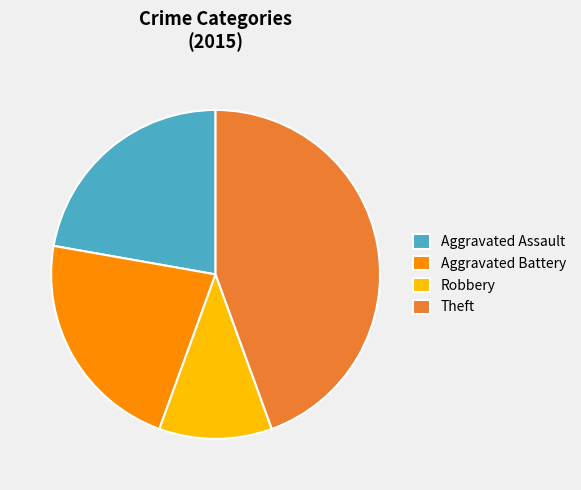

The Theft slice represents 56% of the pie. True or false?

False